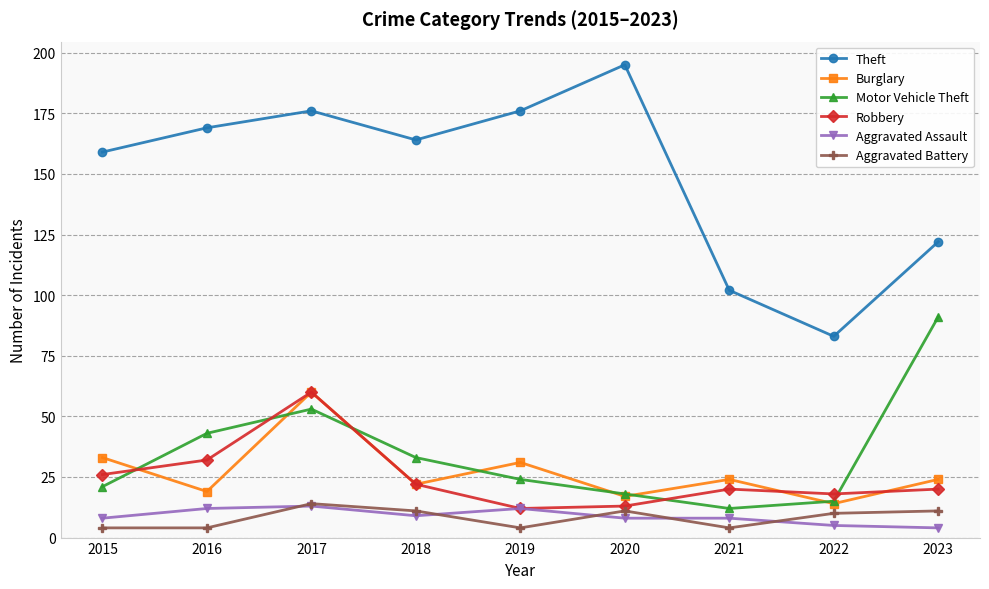

True or false: Burglary and Theft cross at least once.

False